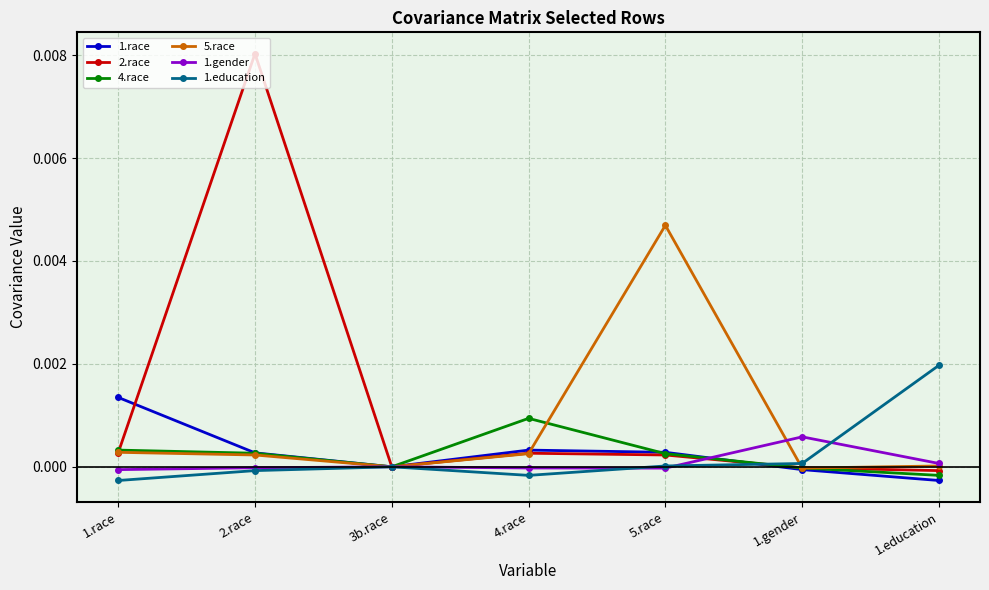

What is the label of the 4th point from the right?

4.race